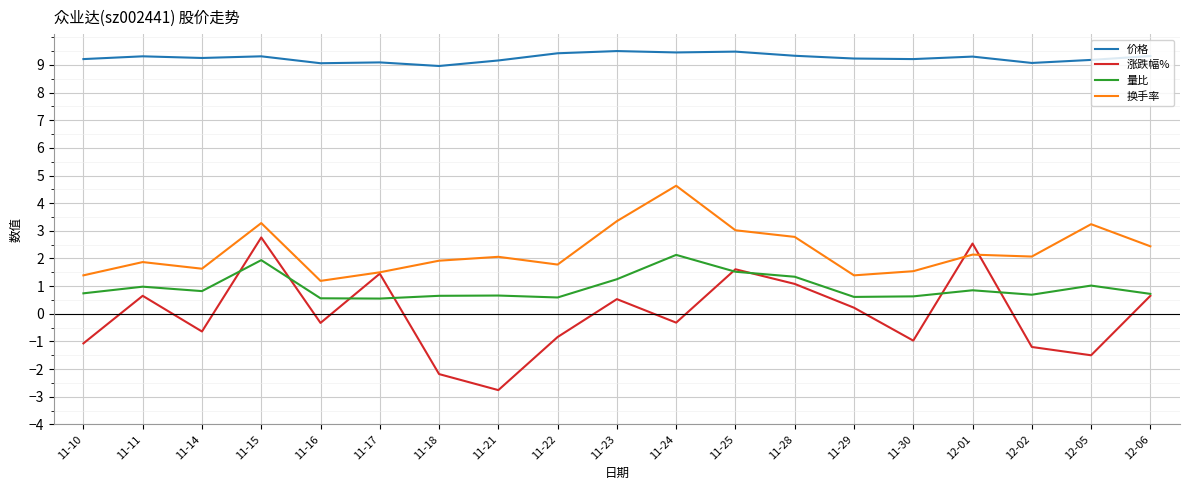

What is the sum of the 涨跌幅% values at 11-16 and 11-21?

-3.1